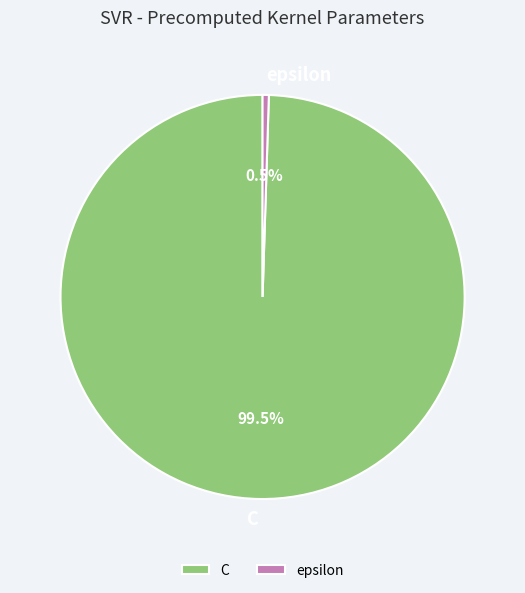

Do C and epsilon together represent more than half of the pie?

Yes